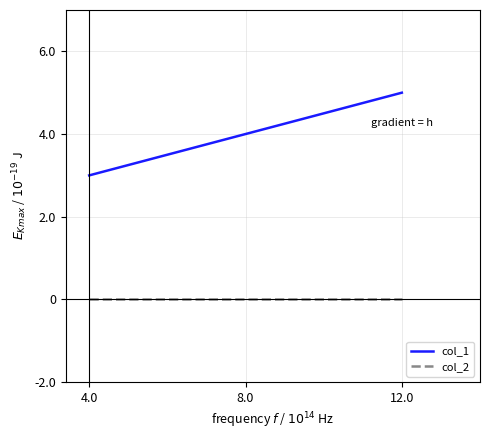

Count the number of categories in the chart.

3